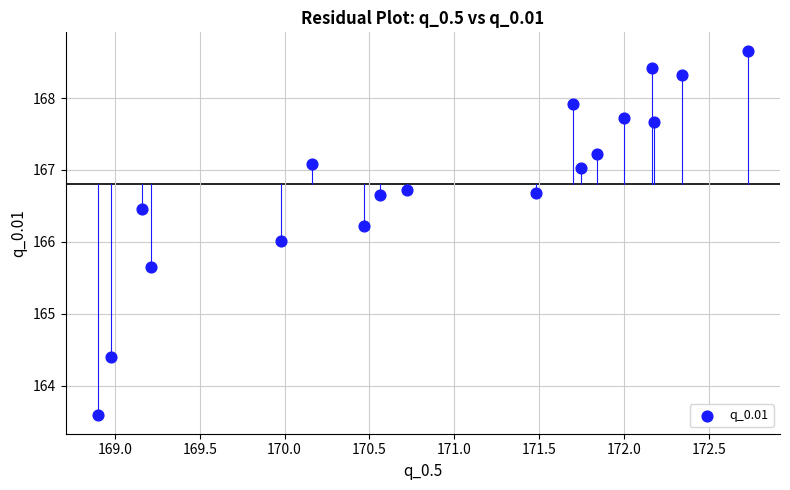

What is the range of X values (max minus min)?

3.8